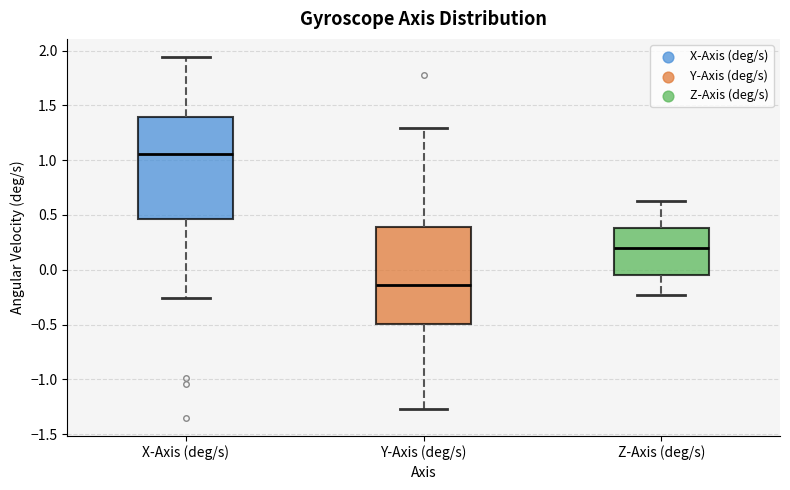

Where is the upper edge of the box for Y-Axis (deg/s) on the y-axis? The values are not printed on the chart, so give them approximately, as read against the axis.

0.40